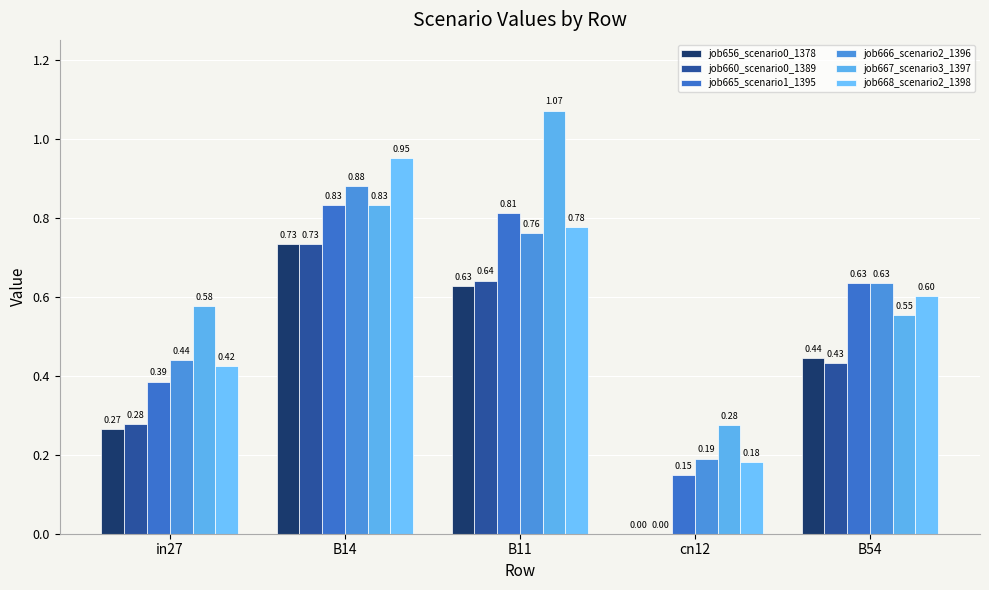

Which series has the widest spread of values?

job667_scenario3_1397